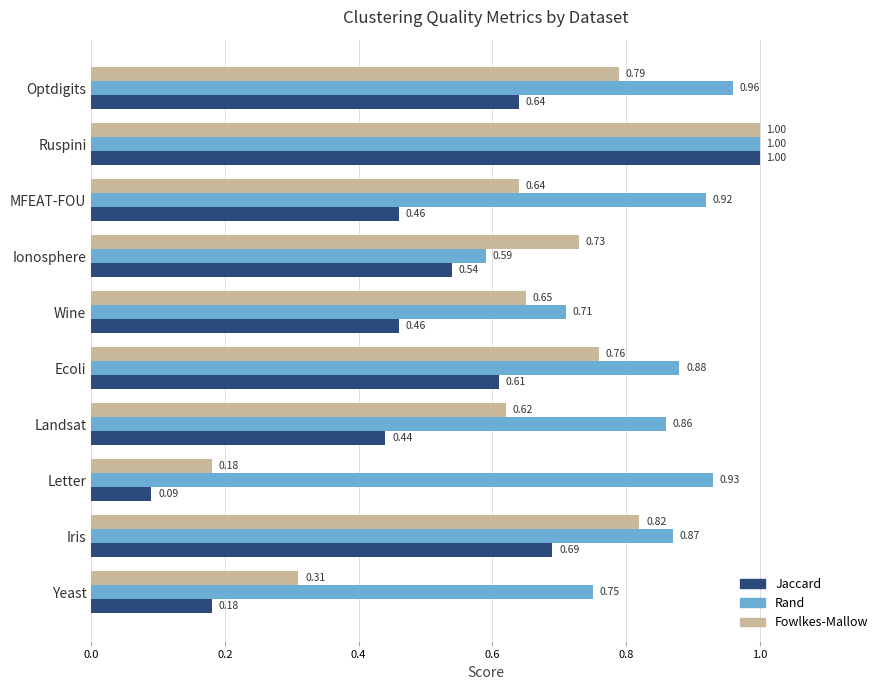

Which series changed the most between Yeast and Optdigits?

Fowlkes-Mallow